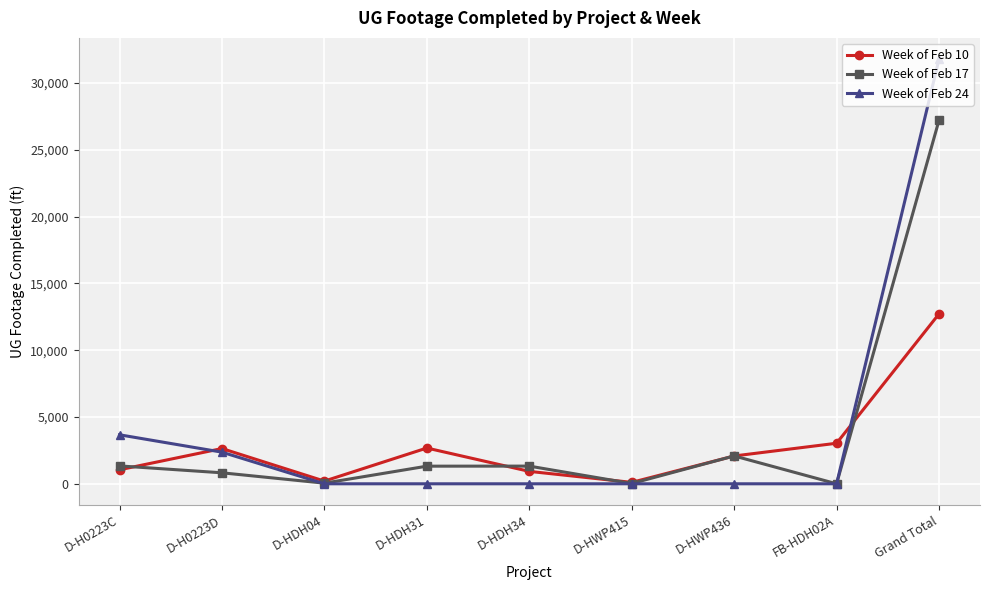

Which category has the highest value in the Week of Feb 10 series?

Grand Total